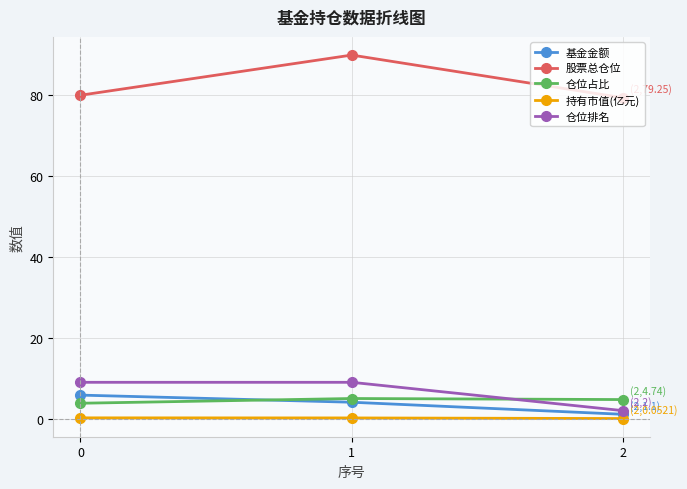

What is the difference between the second highest and minimum values in the 基金金额 series?

3.0